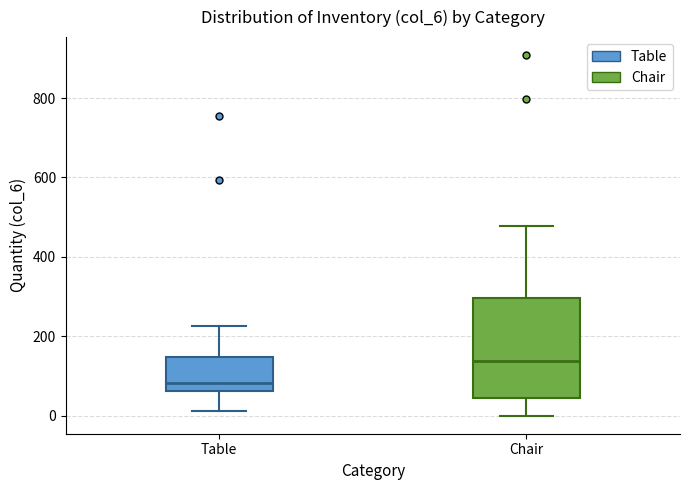

Which box is the tallest, from its lower edge to its upper edge?

Chair